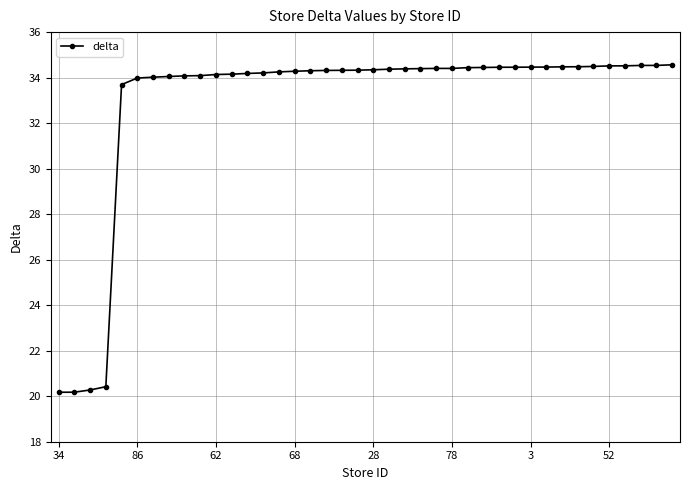

What is the value of the 18th point from the left?

34.3